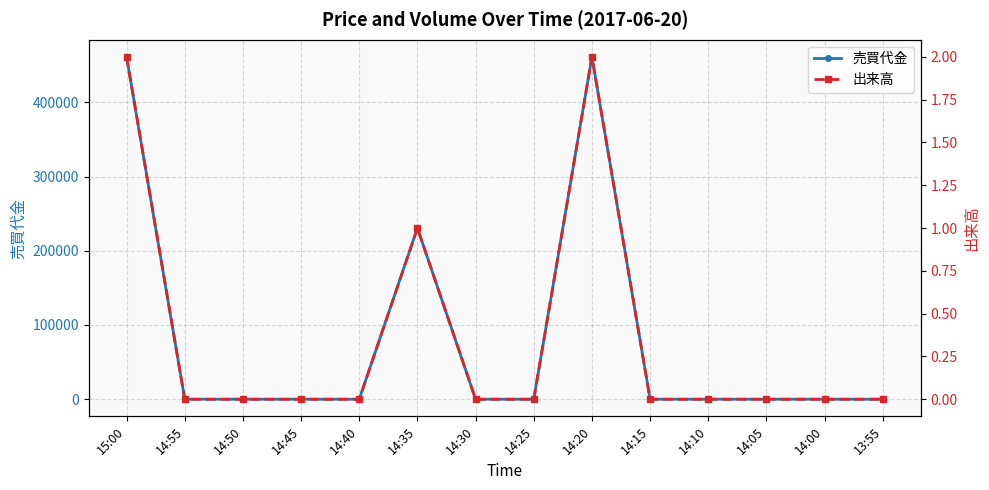

Count the number of categories in the chart.

14